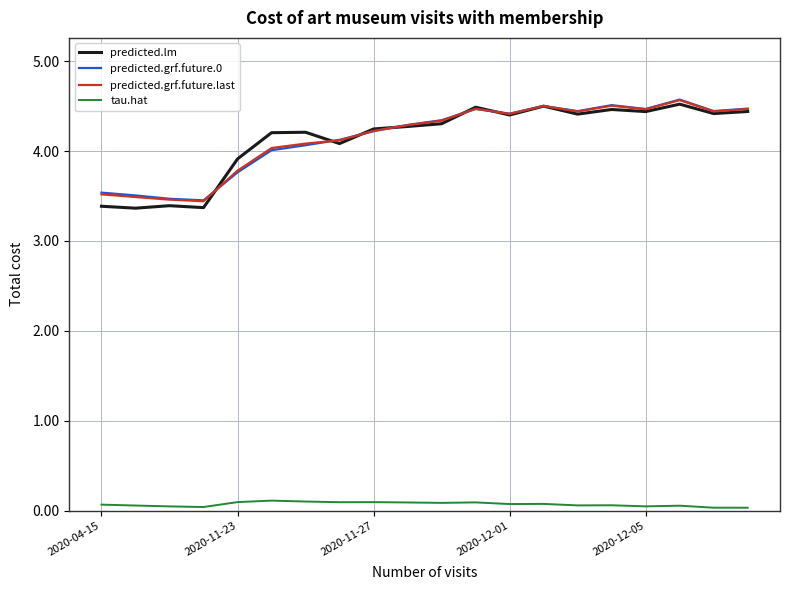

Which series has the largest range (max minus min)?

predicted.lm